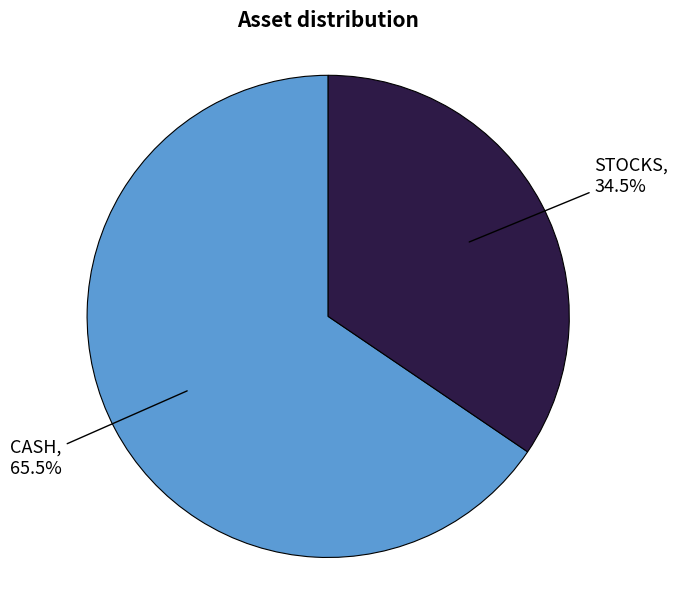

Is there any slice that represents more than half of the pie?

Yes